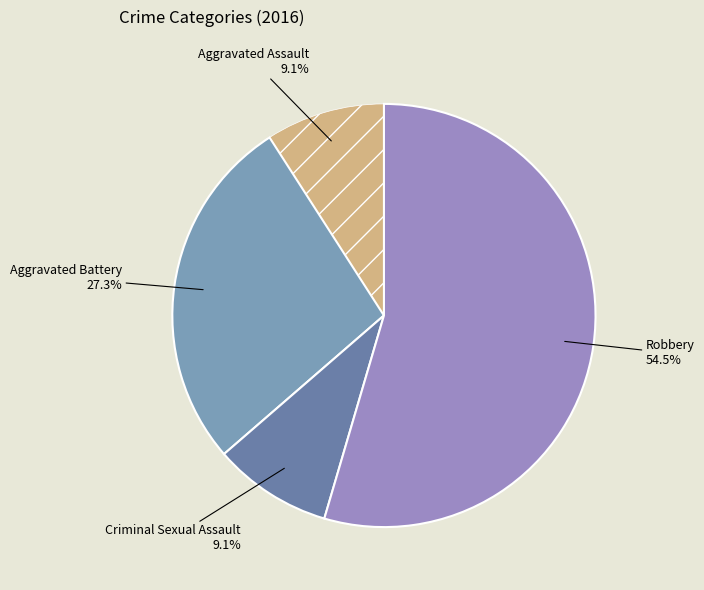

Which slice is the largest?

Robbery